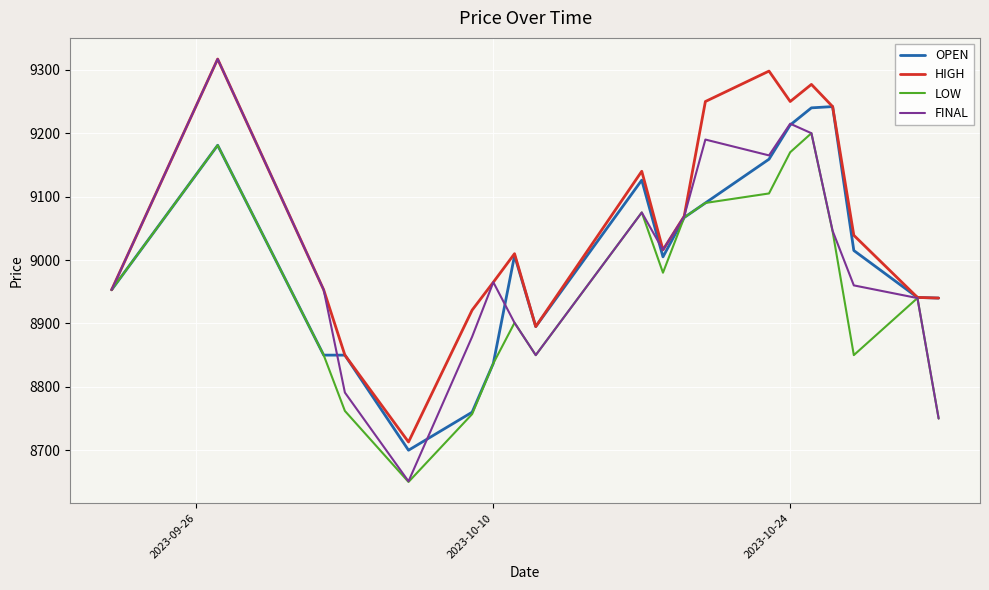

What is the difference between the maximum and second lowest values in the LOW series?

450